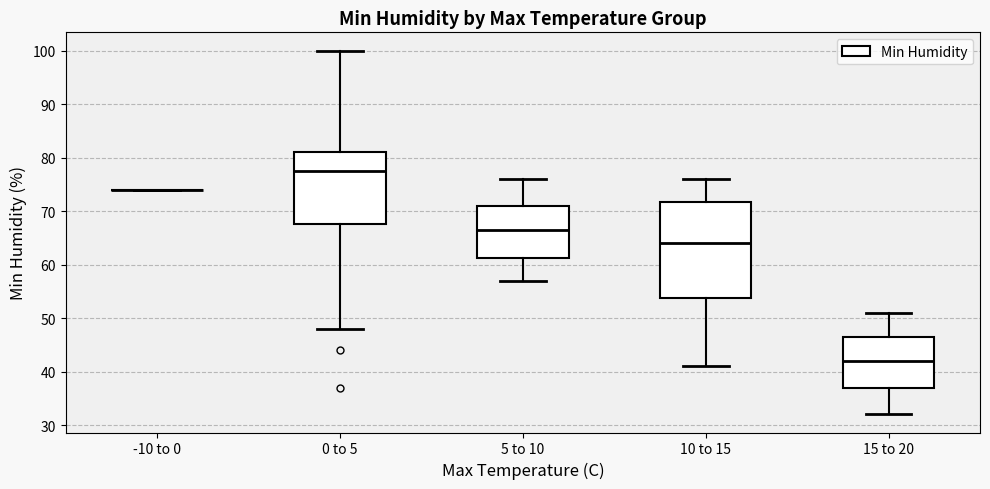

Where does the upper whisker of the box for 0 to 5 end on the y-axis? The values are not printed on the chart, so give them approximately, as read against the axis.

100